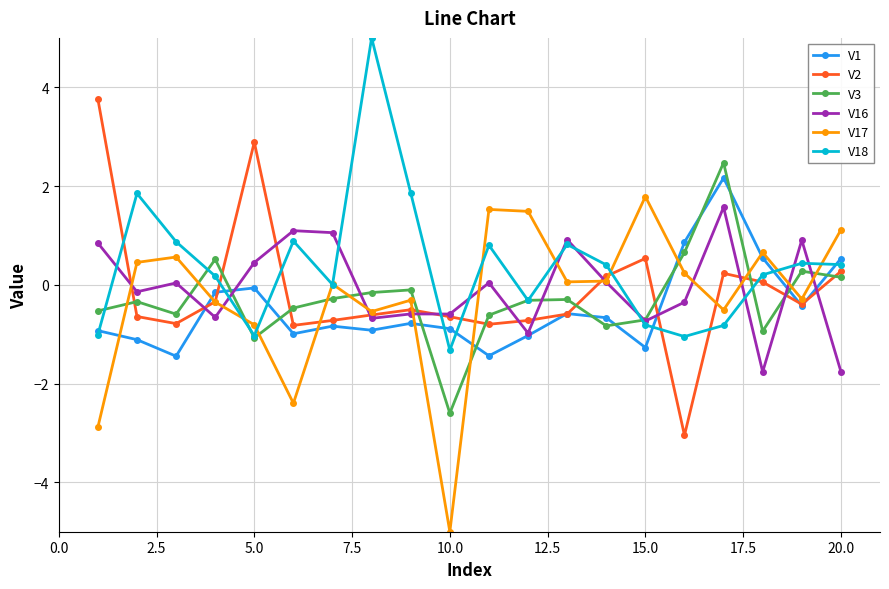

True or false: V16 has more than 1 interior local peaks.

True